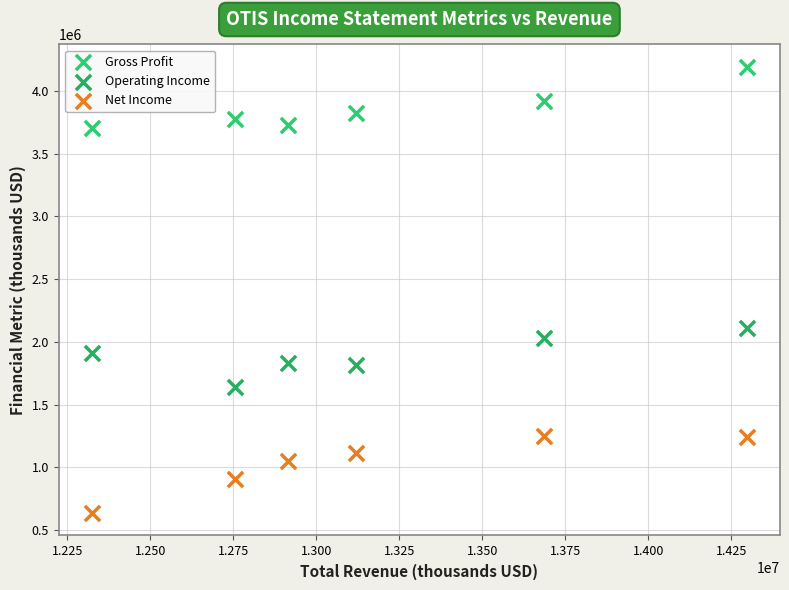

Which series has the largest Y range (max minus min)?

Net Income